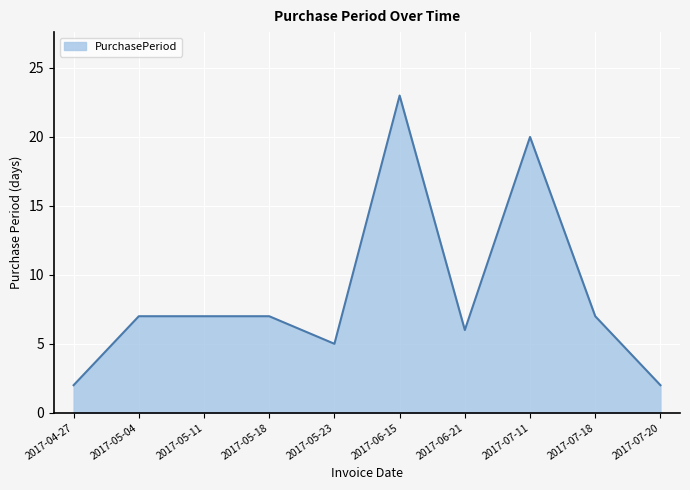

What position from the right is 2017-04-27?

10